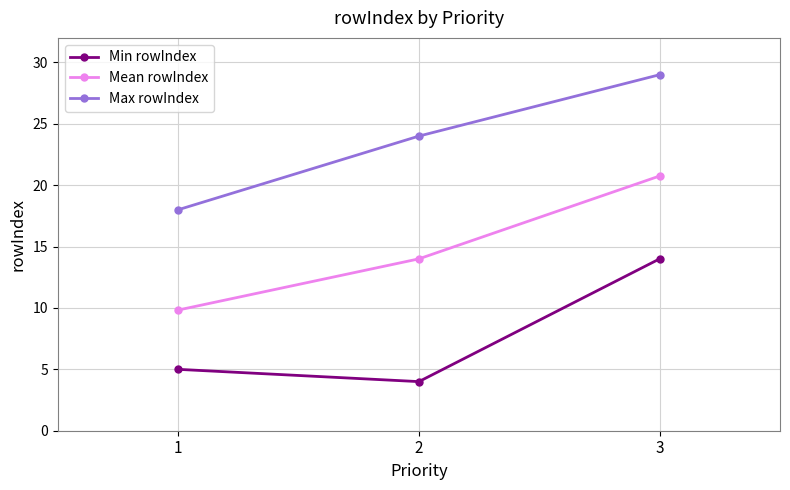

Does the chart display data point markers on the line(s)?

Yes